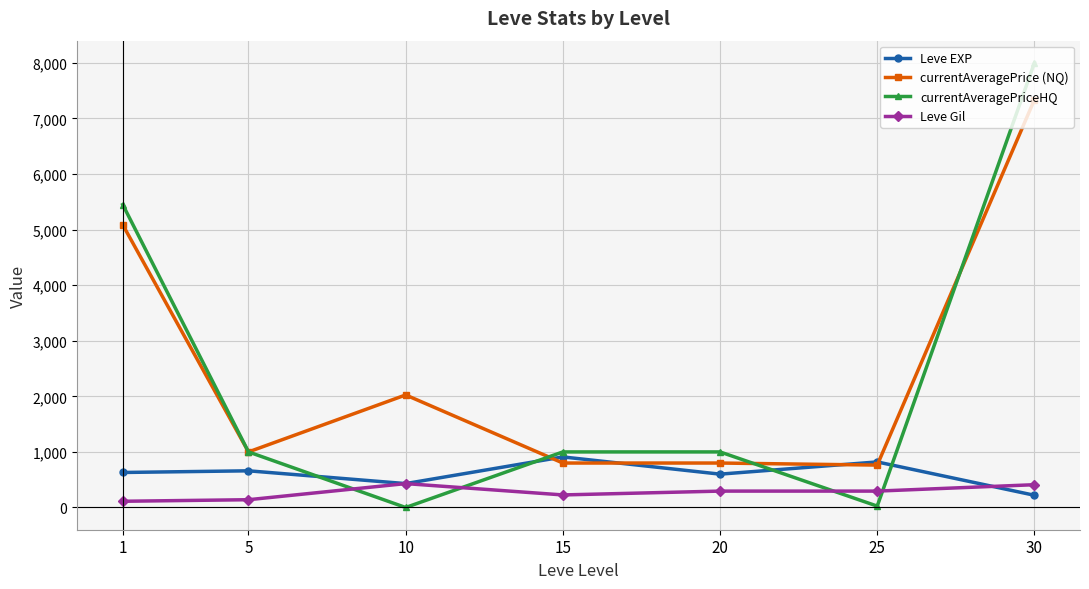

True or false: currentAveragePrice (NQ) and Leve Gil cross at least once.

False